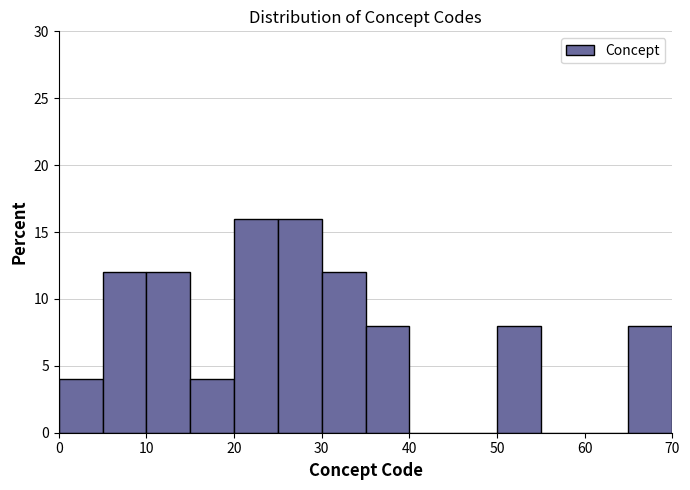

How tall is the bar that spans 5 to 10 on the x-axis? The values are not printed on the chart, so give them approximately, as read against the axis.

12